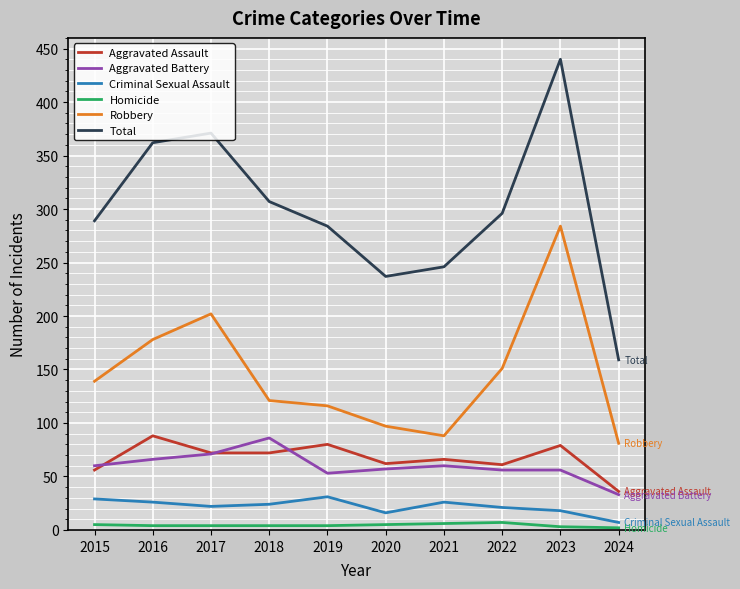

What is the total value across all series at 2018?

614